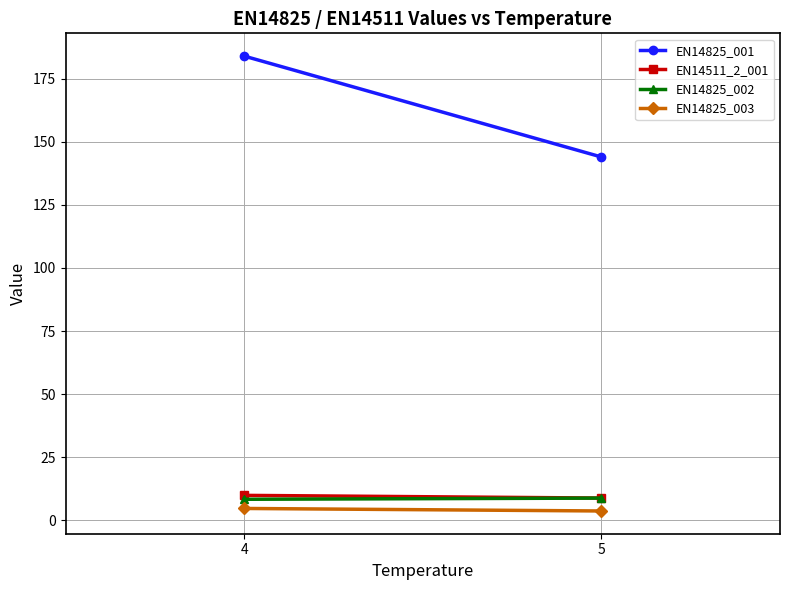

How many values in the EN14511_2_001 series exceed 9?

1